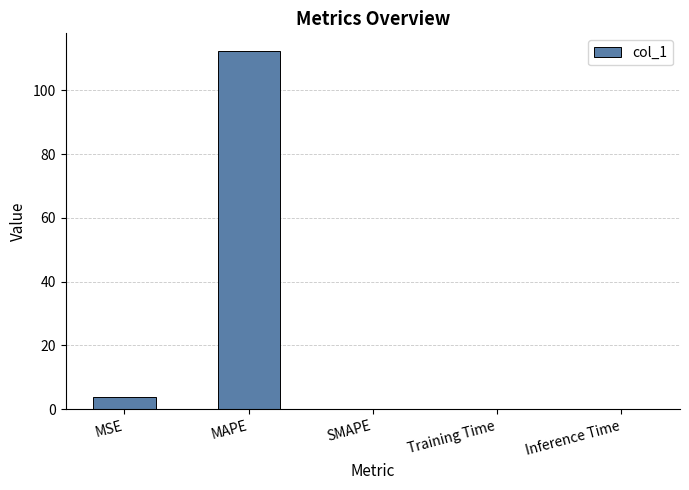

What is the greatest value displayed?

112.3